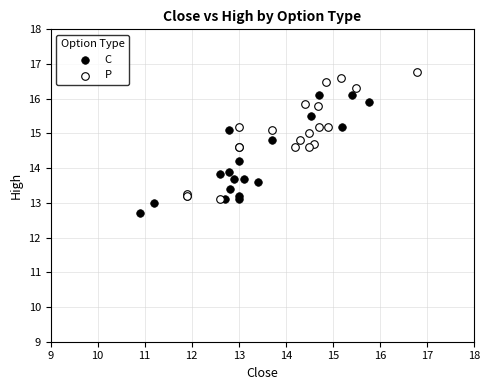

Which series contains the lowest Y value?

C